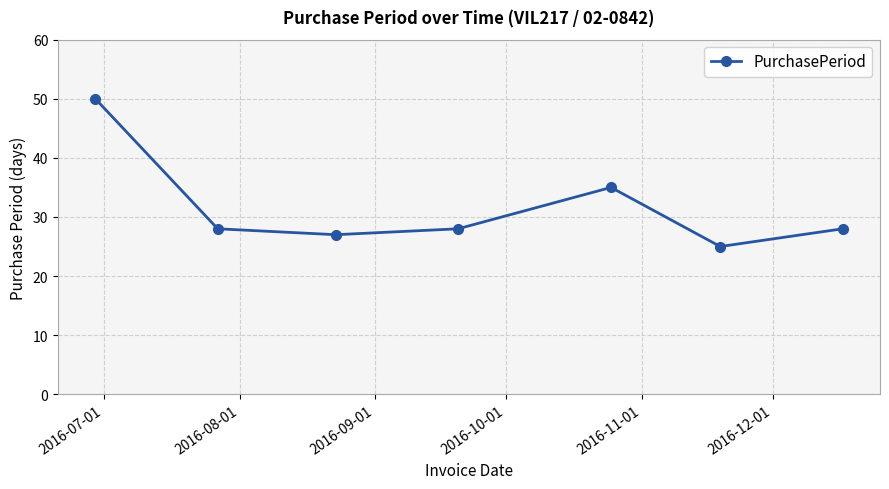

What is the value of the 4th point from the left?

28